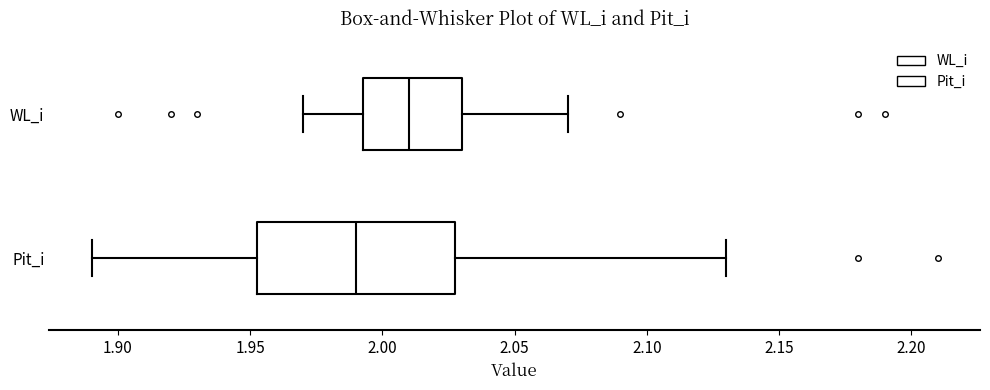

Comparing the boxes themselves (not the whiskers), which one is the widest?

Pit_i